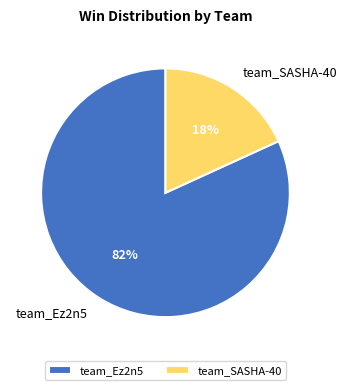

To the nearest percent, what is the combined percentage of team_Ez2n5 and team_SASHA-40?

100%